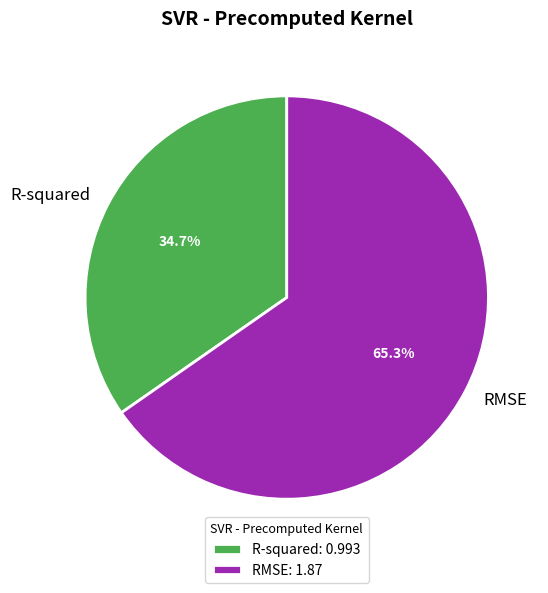

How many segments does this pie chart have?

2